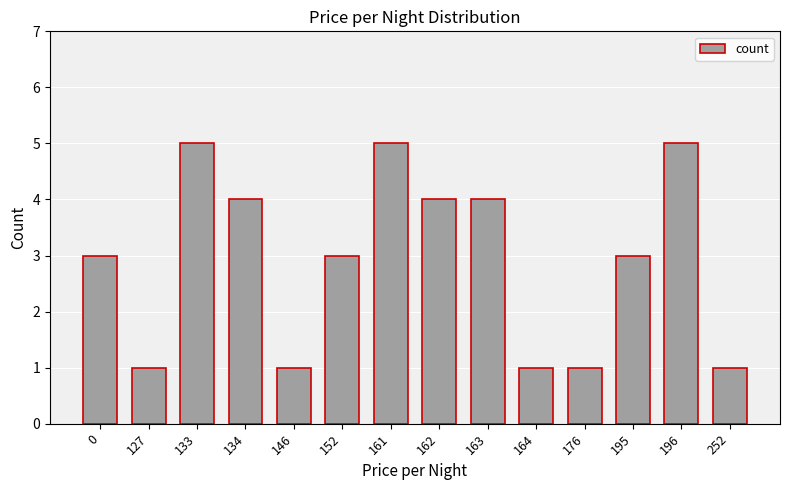

What is the value of the 11th bar from the left?

1